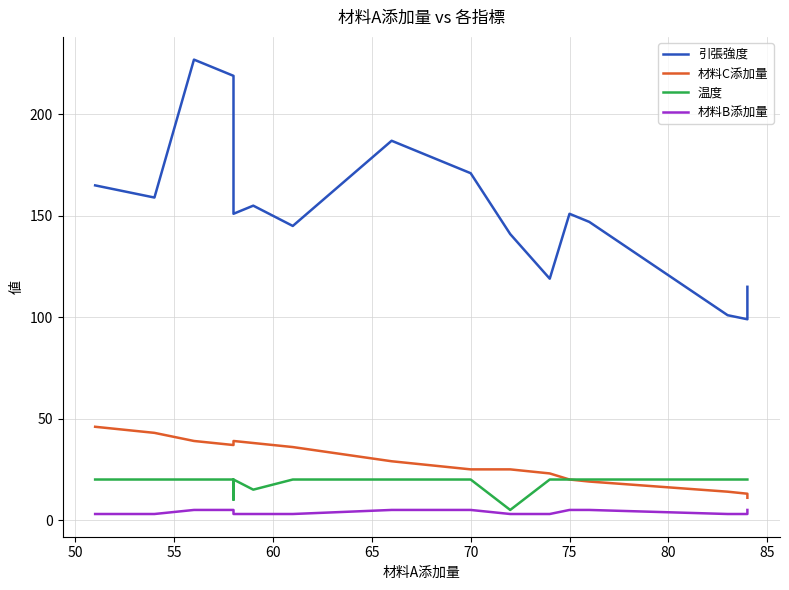

True or false: 材料B添加量 and 温度 cross at least once.

False